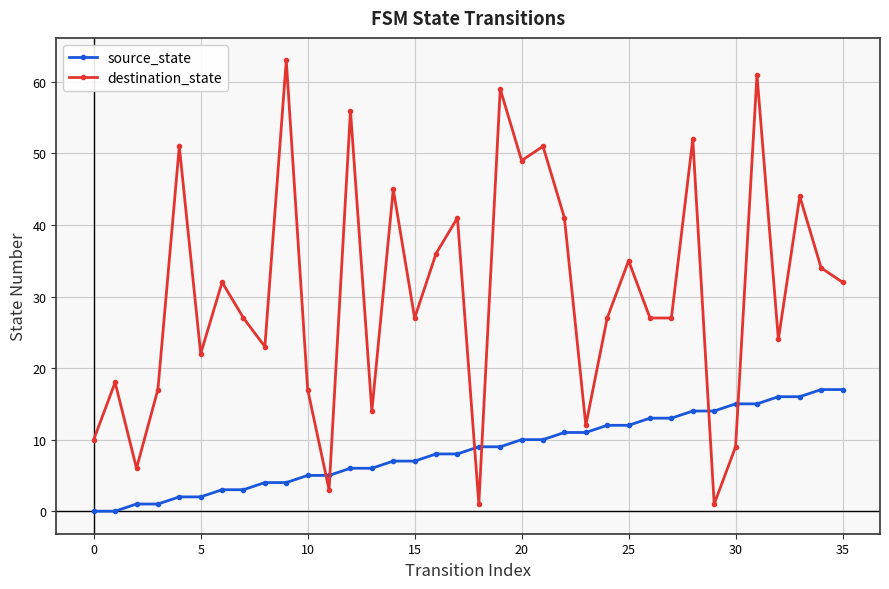

What are all the series names shown in the legend?

source_state, destination_state